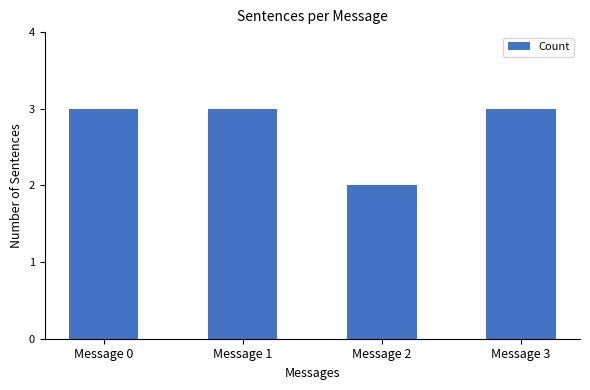

True or false: the data shows 1 at Message 0.

False